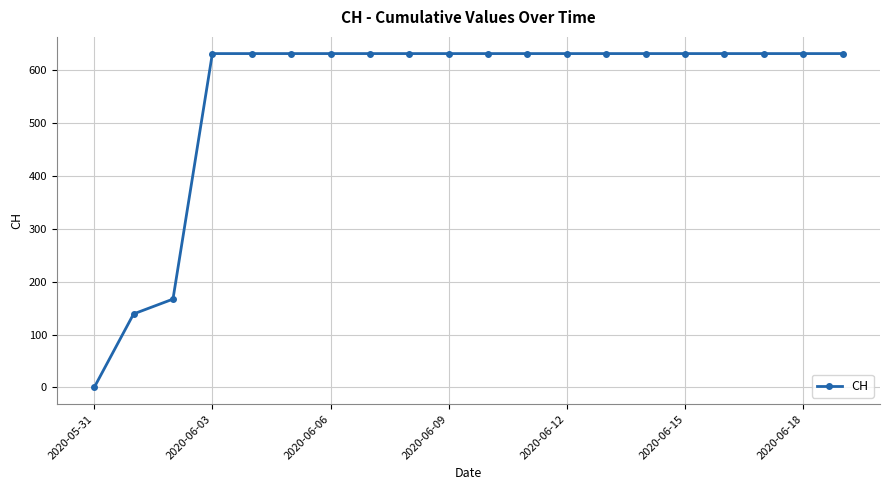

What is the value of the 11th point from the left?

631